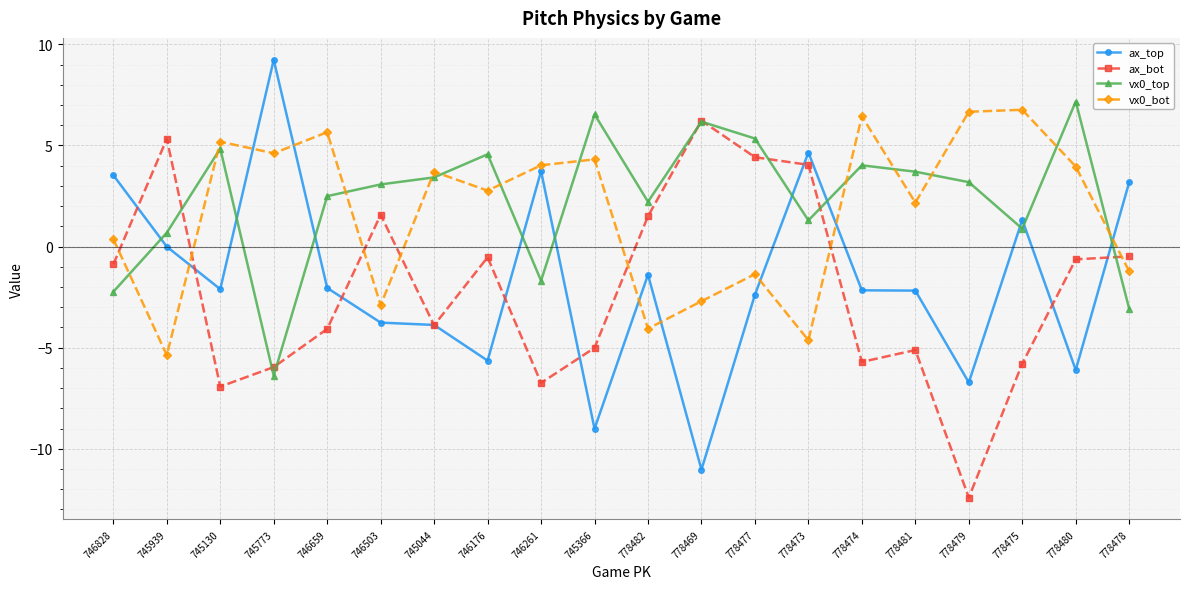

What is the average value of the vx0_bot series?

1.7